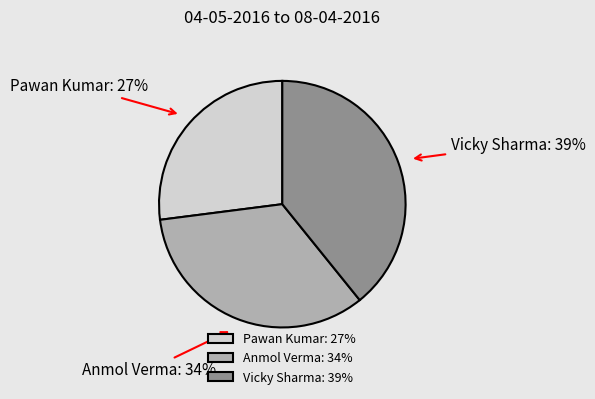

To the nearest percent, what is the difference between the Pawan Kumar and Anmol Verma slice percentages?

7%